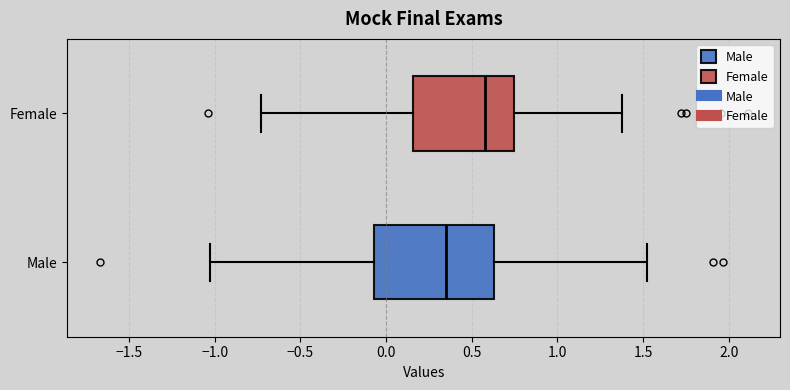

Reading bottom to top, transcribe this box plot: for each box, give where its median line is, the range the box spans, and where its two whiskers end, as read against the x-axis. The values are not printed on the chart, so give them approximately, as read against the axis.

Male: median 0.35, box -0.05 to 0.65, whiskers -1.05 to 1.50
Female: median 0.60, box 0.15 to 0.75, whiskers -0.75 to 1.40